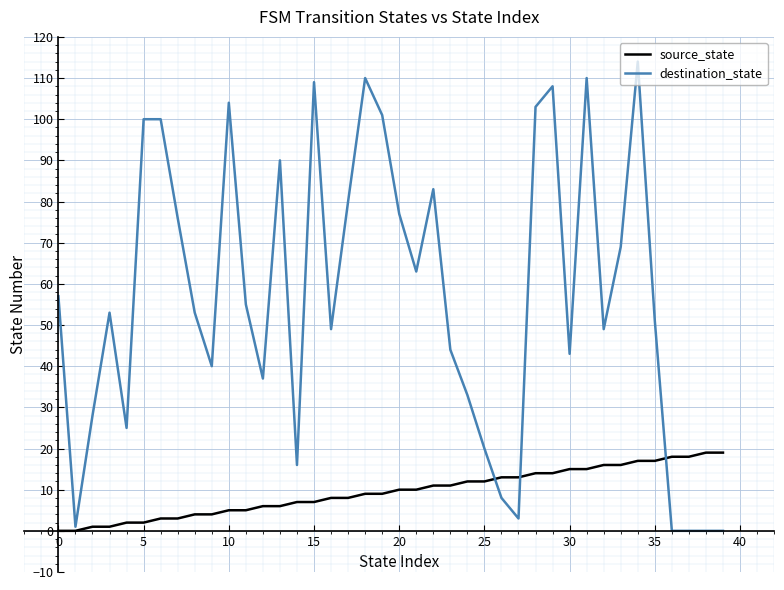

Which series has the largest total across all categories?

destination_state